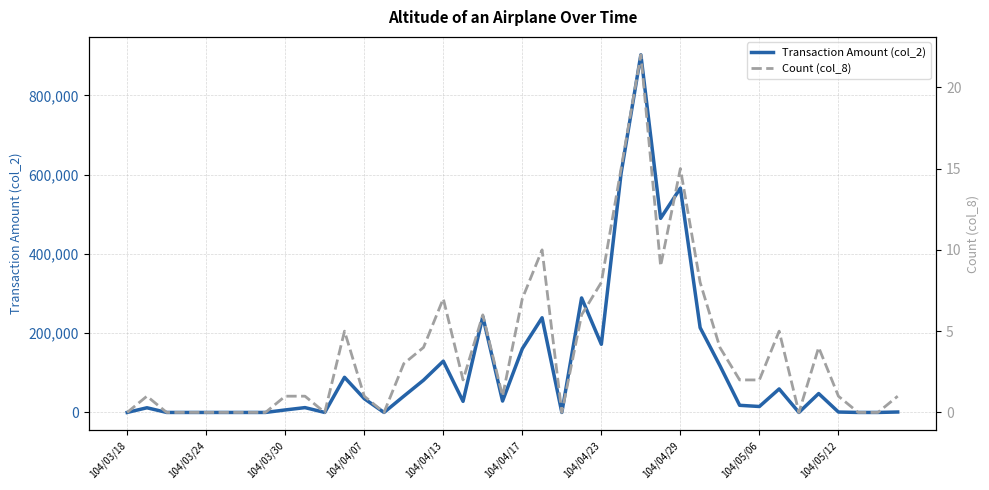

Is this an area chart (filled region under the line)?

No